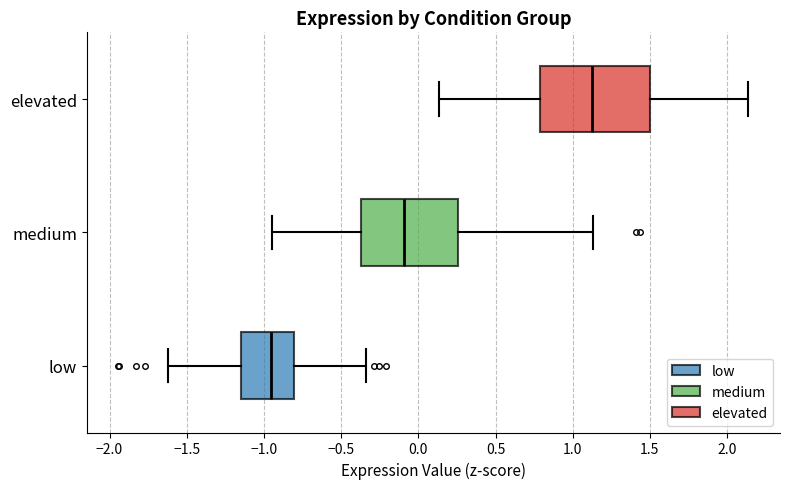

Reading bottom to top, read every box against the x-axis: the position of its median line, the range the box covers, and the ends of its whiskers. The values are not printed on the chart, so give them approximately, as read against the axis.

low: median -0.95, box -1.15 to -0.80, whiskers -1.60 to -0.35
medium: median -0.10, box -0.35 to 0.25, whiskers -0.95 to 1.15
elevated: median 1.10, box 0.80 to 1.50, whiskers 0.15 to 2.15